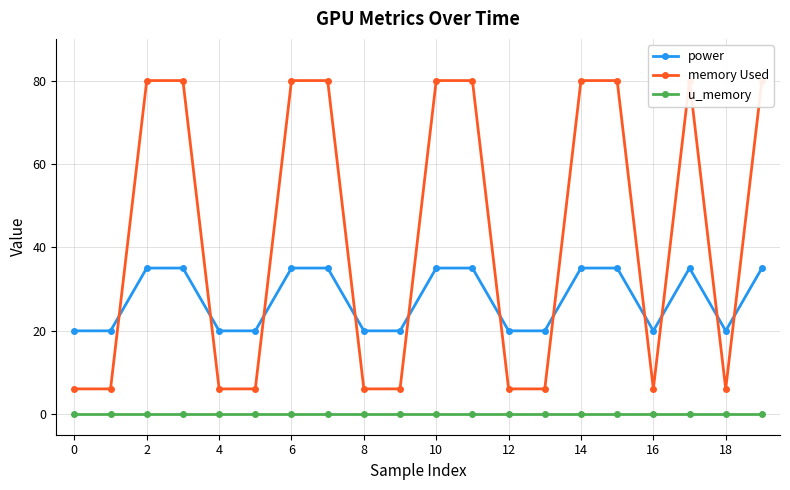

What is the difference between the maximum and minimum values in the memory Used series?

74.0